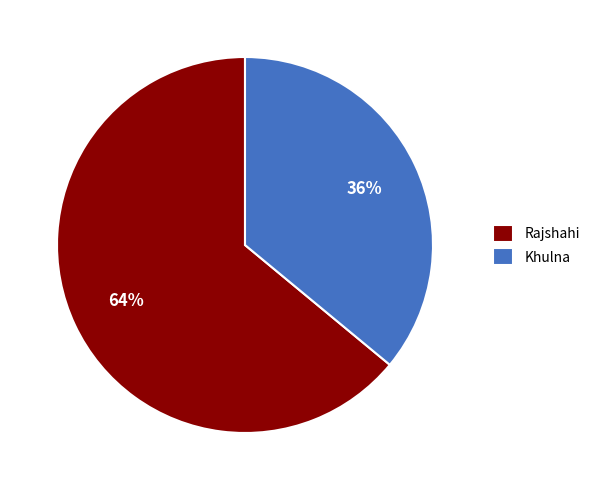

How many slices are in this pie chart?

2